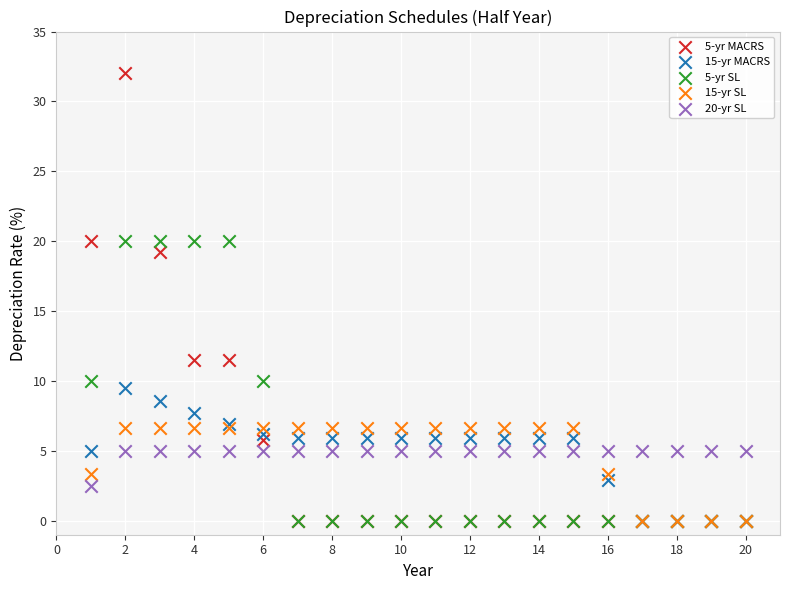

Across all series, what Y value is closest to 16?

19.2